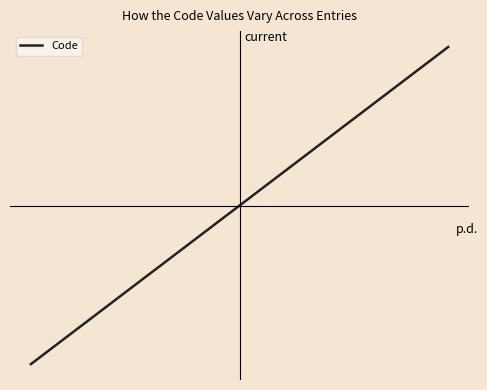

Does the chart display data point markers on the line(s)?

No